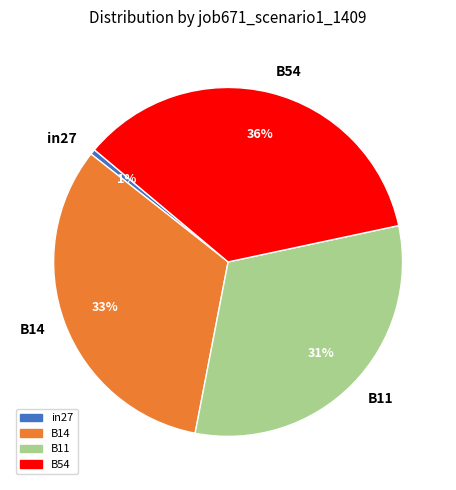

Count the number of slices in the pie.

4